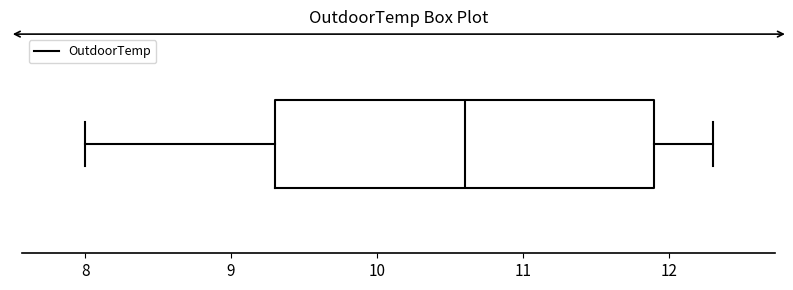

Read this box plot against the x-axis: the position of the median line, the range covered by the box, and the ends of both whiskers. The values are not printed on the chart, so give them approximately, as read against the axis.

median 10.6, box 9.3 to 11.9, whiskers 8.0 to 12.3